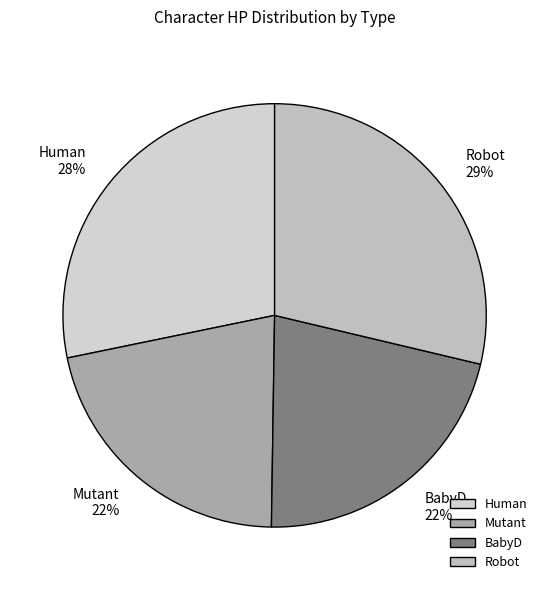

What percentage is the BabyD slice, to the nearest percent?

22%